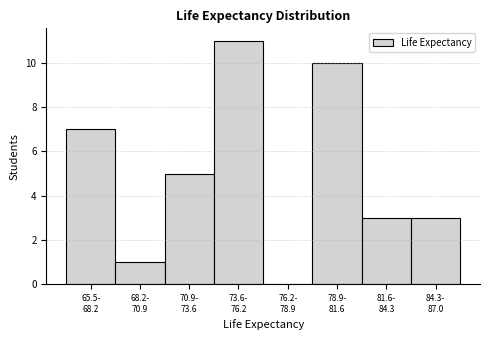

What is the sum of all values?

40